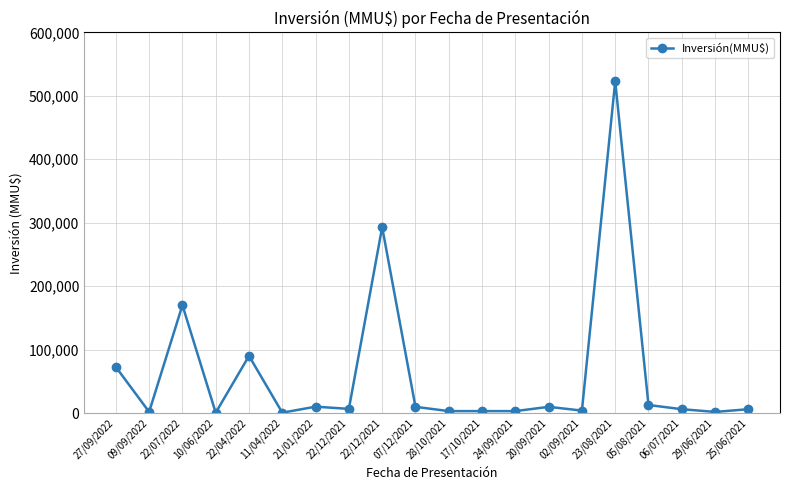

Count the number of categories in the chart.

20